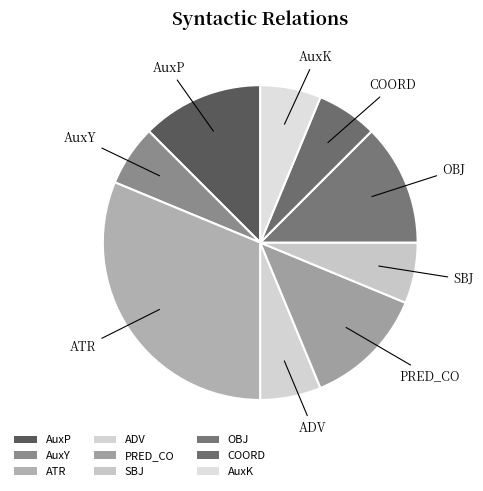

To the nearest percent, what percentage of the pie is COORD?

6%